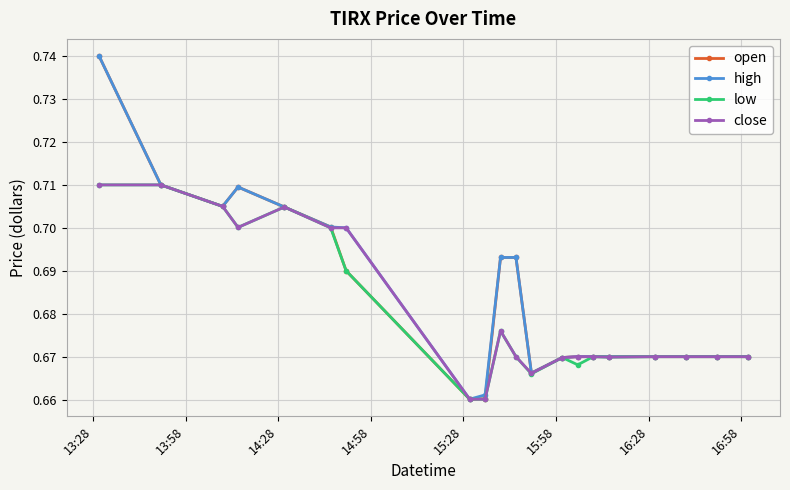

How many low values are between 0 and 1?

20